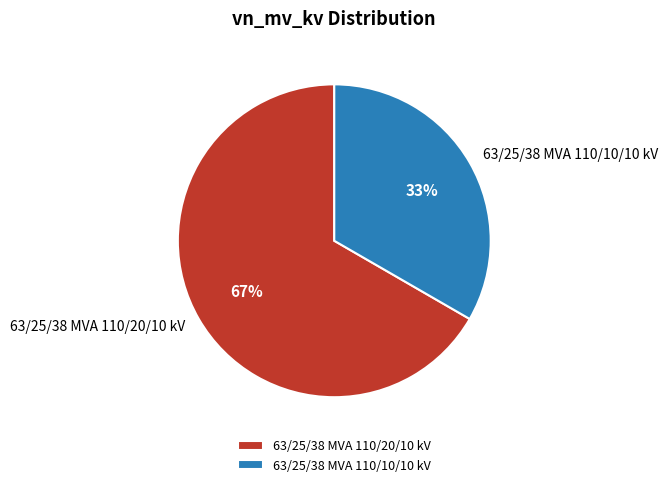

Which category has the biggest portion of the pie?

63/25/38 MVA 110/20/10 kV